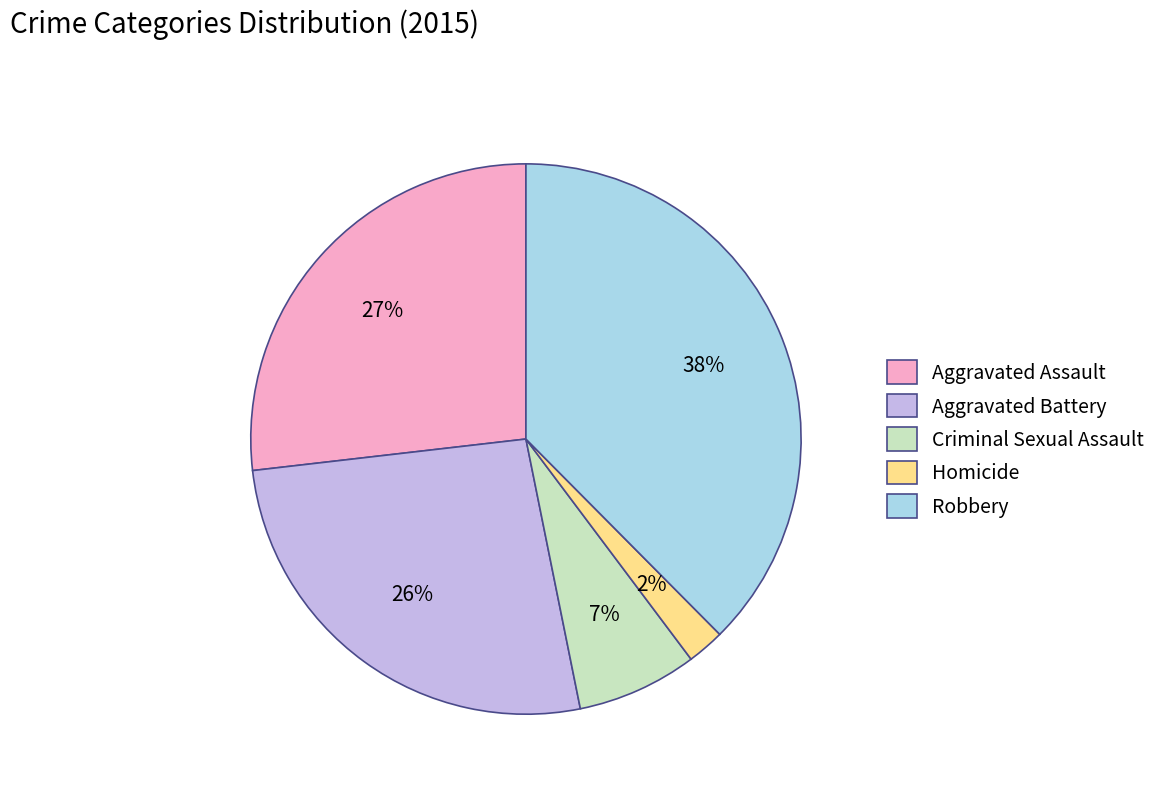

Which has a higher value, Homicide or Aggravated Battery?

Aggravated Battery